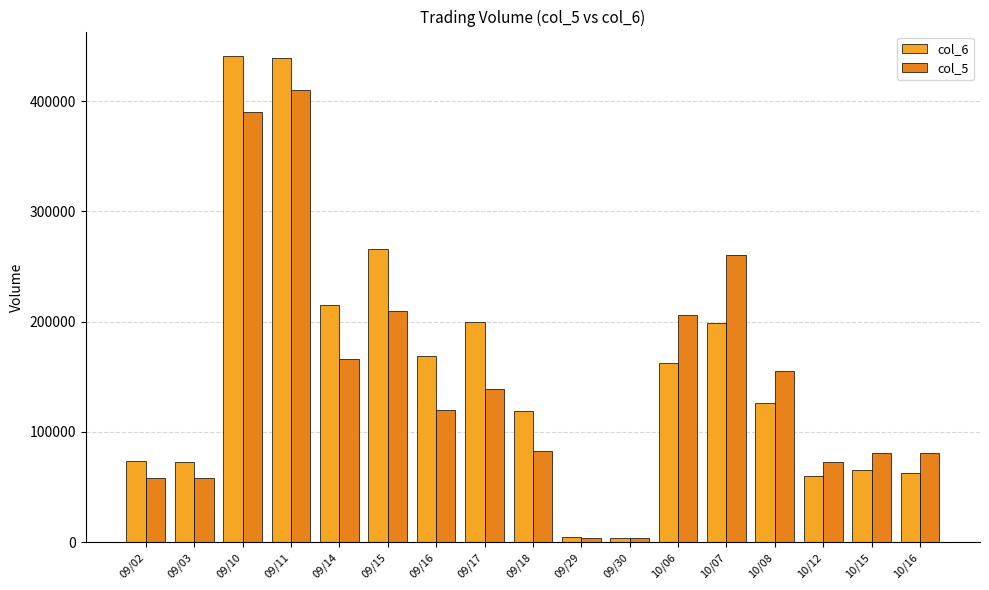

How many distinct data groups are displayed?

2